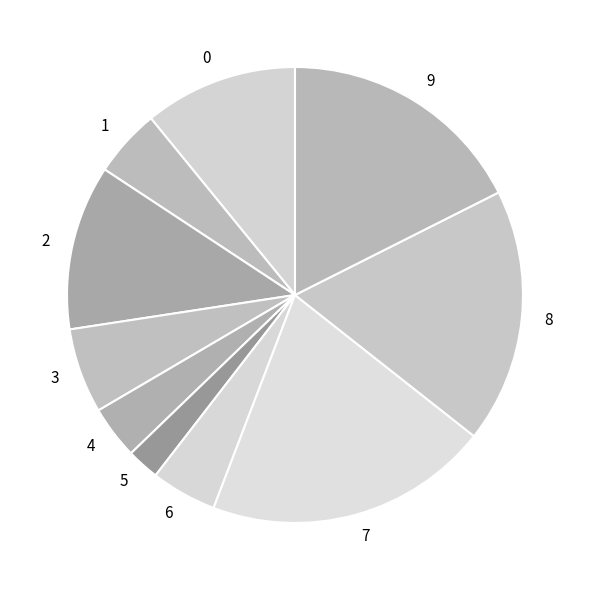

What is the largest slice in the pie chart?

7